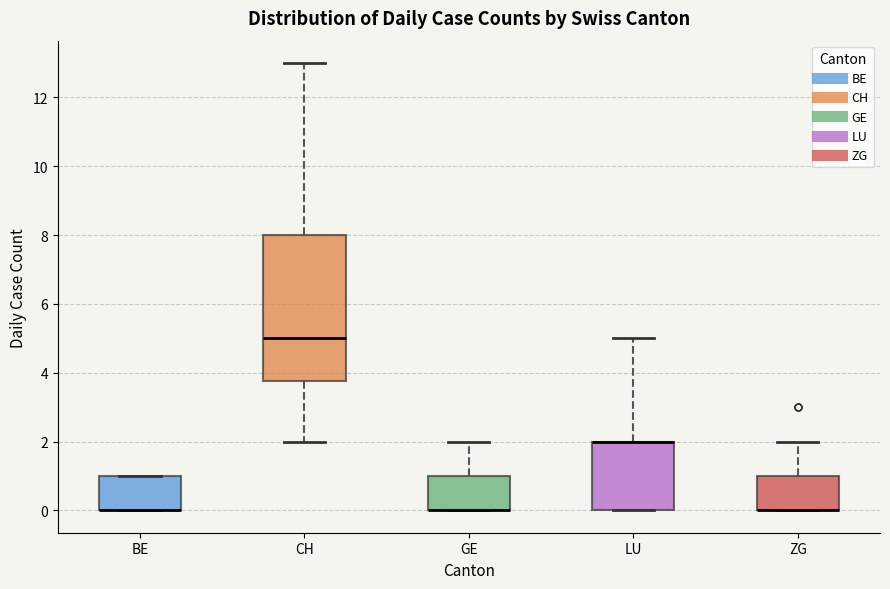

Reading left to right, read every box against the y-axis: the position of its median line, the range the box covers, and the ends of its whiskers. The values are not printed on the chart, so give them approximately, as read against the axis.

BE: median 0.0 (drawn on the box's lower edge), box 0.0 to 1.0, whiskers 0.0 to 1.0
CH: median 5.0, box 3.8 to 8.0, whiskers 2.0 to 13.0
GE: median 0.0 (drawn on the box's lower edge), box 0.0 to 1.0, whiskers 0.0 to 2.0
LU: median 2.0 (drawn on the box's upper edge), box 0.0 to 2.0, whiskers 0.0 to 5.0
ZG: median 0.0 (drawn on the box's lower edge), box 0.0 to 1.0, whiskers 0.0 to 2.0